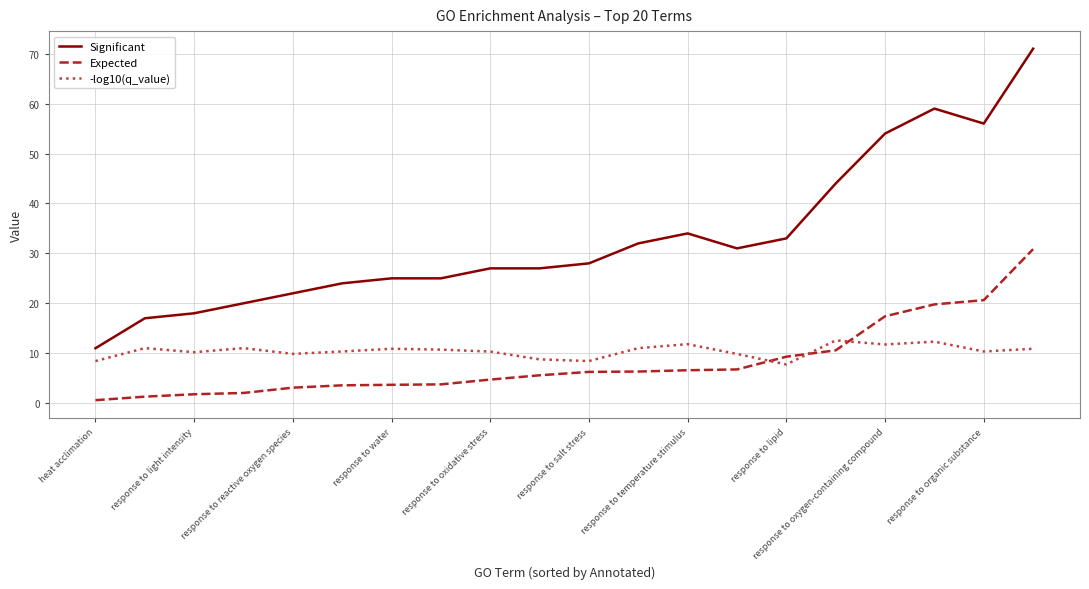

Which series has the widest spread of values?

Significant